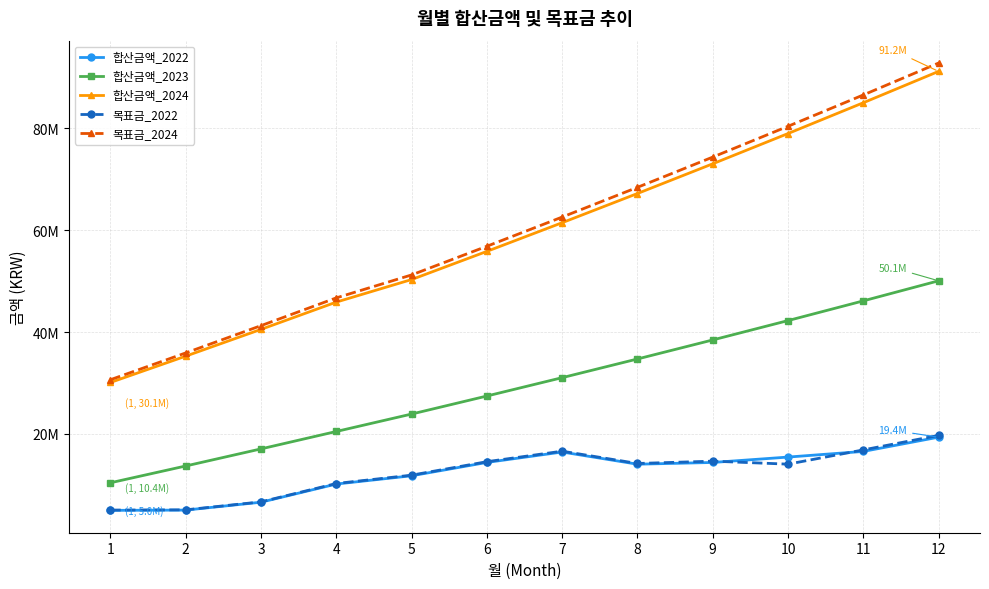

Reading right to left, transcribe all the data shown in this chart.

합산금액_2022: 12=19364820.7	11=16566621.5	10=15457825.8	9=14398650.1	8=14058069.4	7=16450112.3	6=14406051.8	5=11788170.1	4=10166505.0	3=6600500.0	2=5050000.0	1=5000000.0
합산금액_2023: 12=50052953.2	11=46114201.0	10=42245092.8	9=38444397.1	8=34710904.3	7=31043426.1	6=27440795.3	5=23901865.2	4=20480508.5	3=17064648.3	2=13709186.4	1=10413054.9
합산금액_2024: 12=91152835.9	11=84999760.7	10=78955482.6	9=73018077.8	8=67185656.5	7=61456362.6	6=55828372.5	5=50299894.9	4=45875249.6	3=40522760.5	2=35264912.6	1=30100032.6
목표금_2022: 12=19713387.4	11=16864820.7	10=14066621.5	9=14657825.8	8=14198650.1	7=16614613.4	6=14550112.3	5=11906051.8	4=10268170.1	3=6666505.0	2=5100500.0	1=5050000.0
목표금_2024: 12=92793586.9	11=86529756.4	10=80376681.3	9=74332403.2	8=68394998.4	7=62562577.1	6=56833283.2	5=51205293.0	4=46701004.1	3=41252170.1	2=35899681.0	1=30641833.2